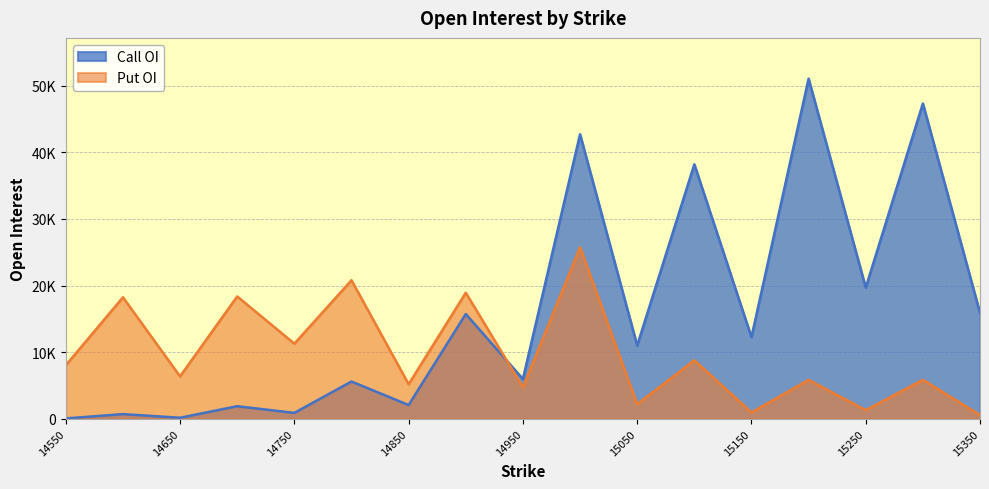

What is the difference between the maximum and minimum values in the Call OI series?

50967